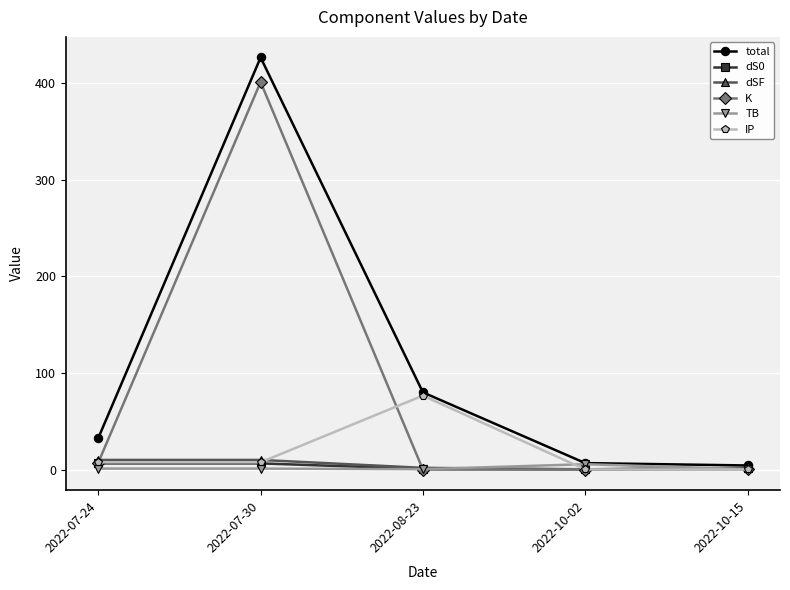

At which category does K reach its first local peak?

2022-07-30